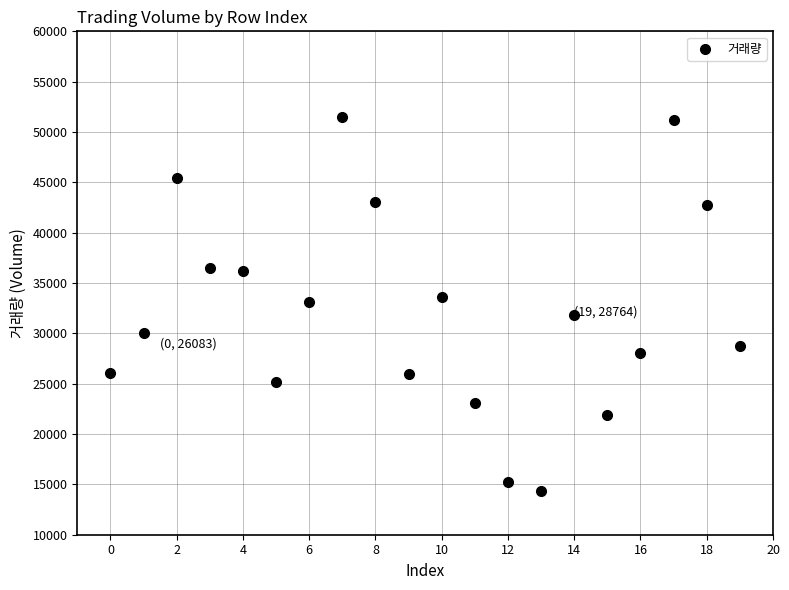

What is the range of Y values (max minus min)?

37151